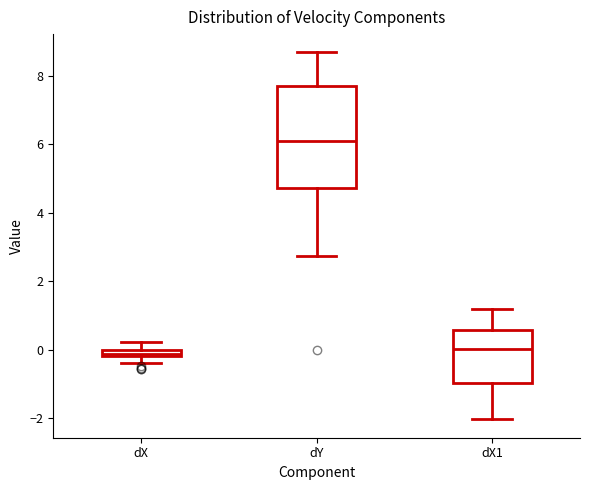

Comparing the boxes themselves (not the whiskers), which one is the tallest?

dY